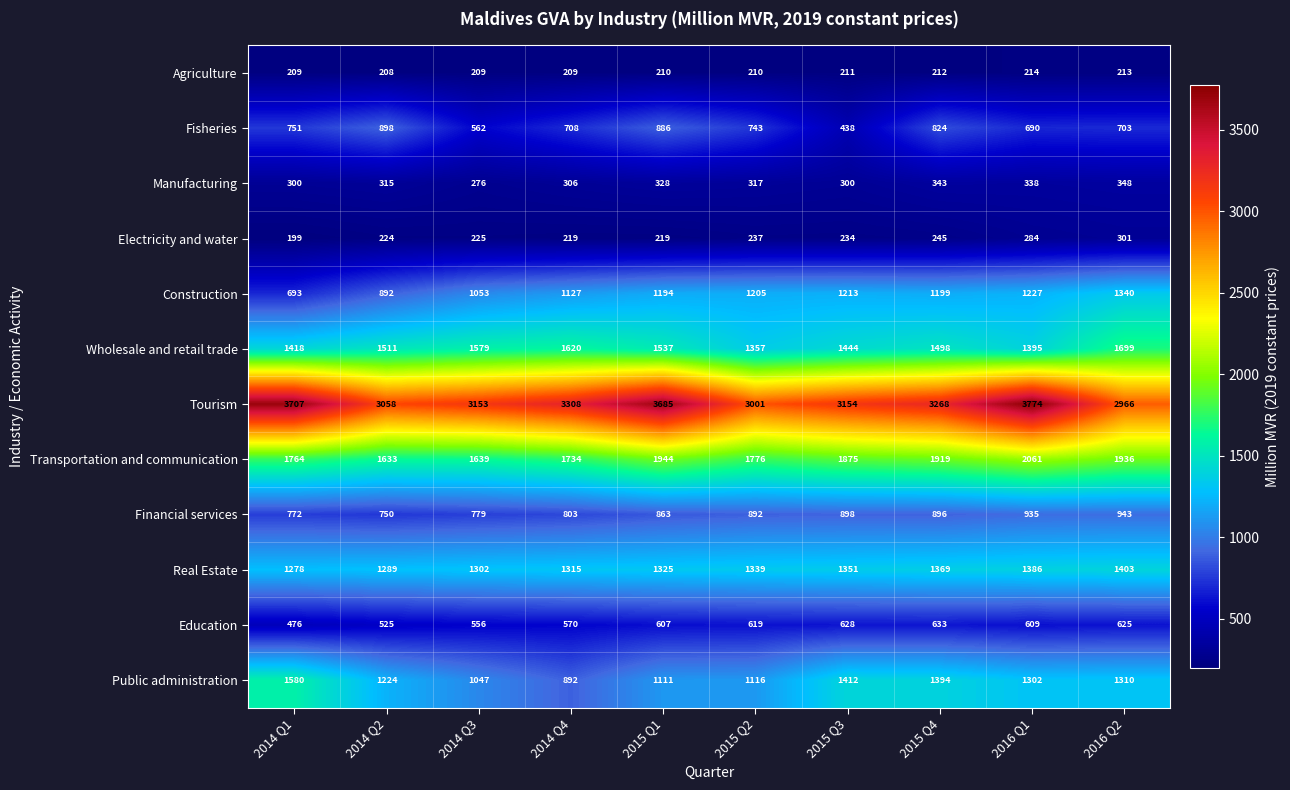

How many values in the Agriculture series are below 210?

4